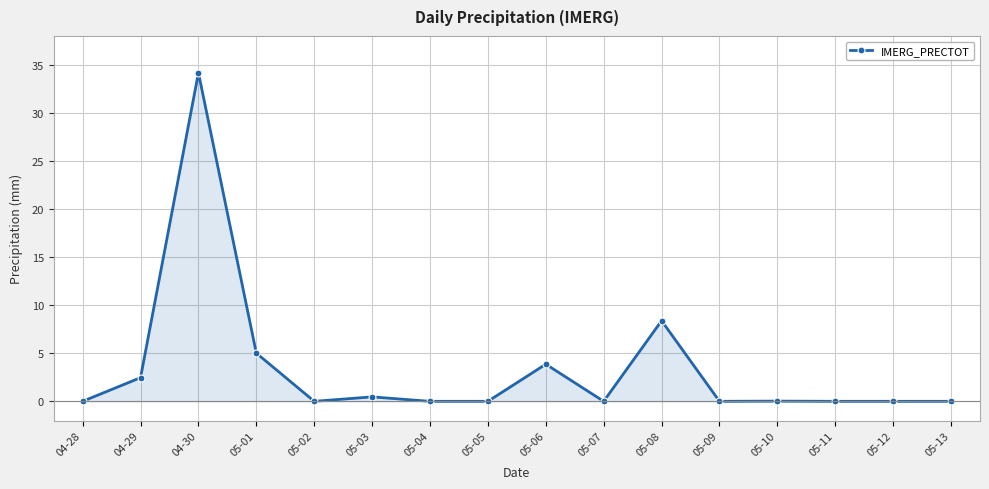

Is it true that the value at 05-09 is 22.6?

False